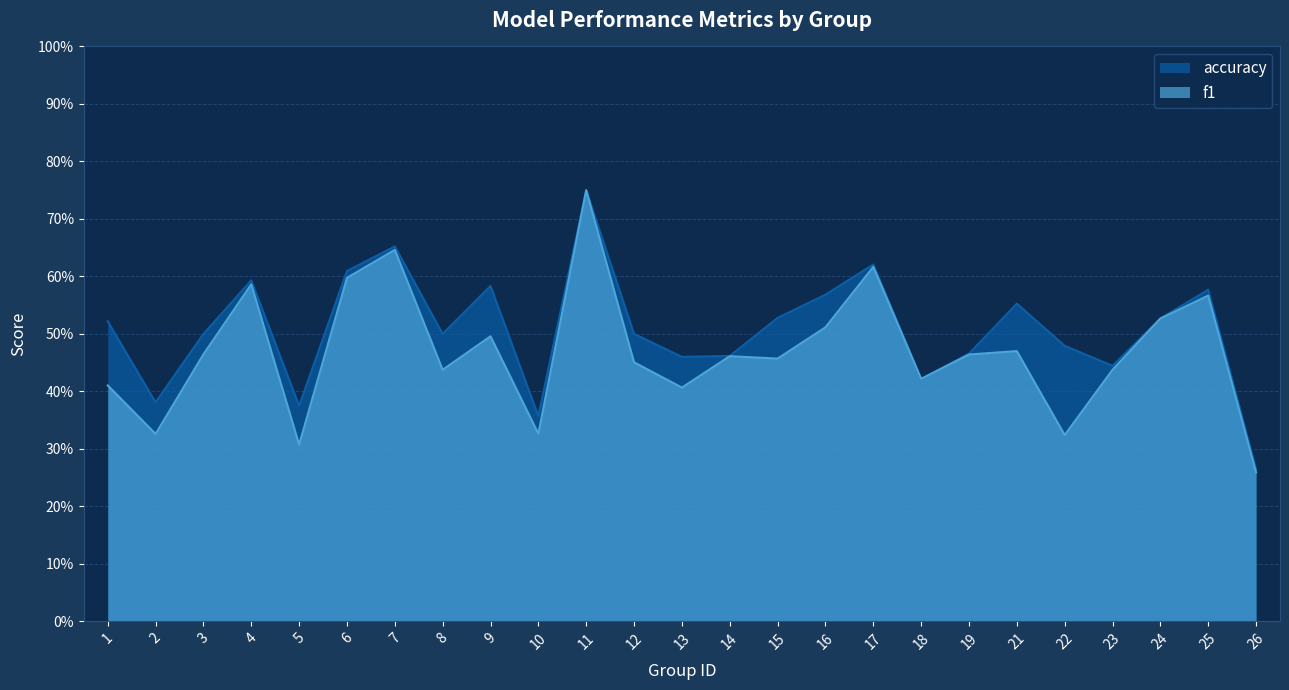

Which has a higher value, 17 or 6?

17